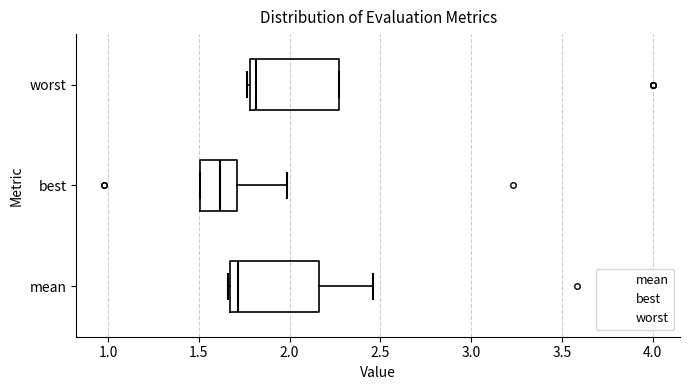

Where is the left edge of the box for worst on the x-axis? The values are not printed on the chart, so give them approximately, as read against the axis.

1.80